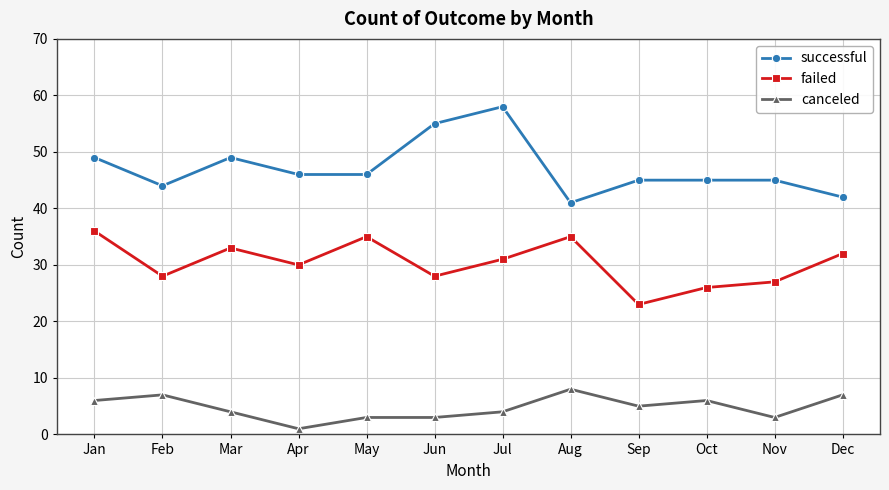

What is the minimum value for failed?

23